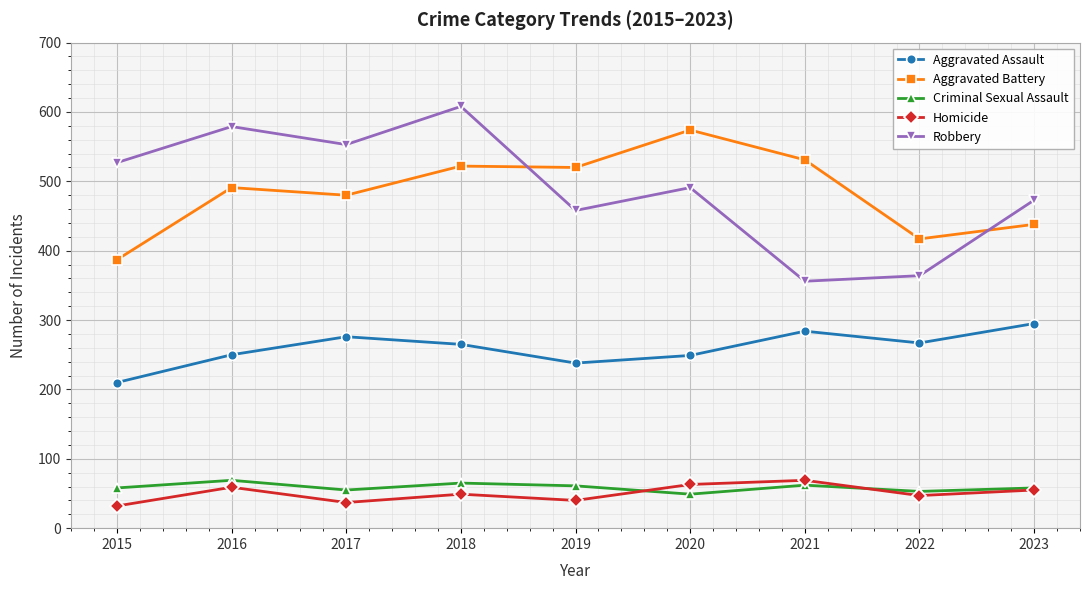

What is the minimum value shown in the chart?

32